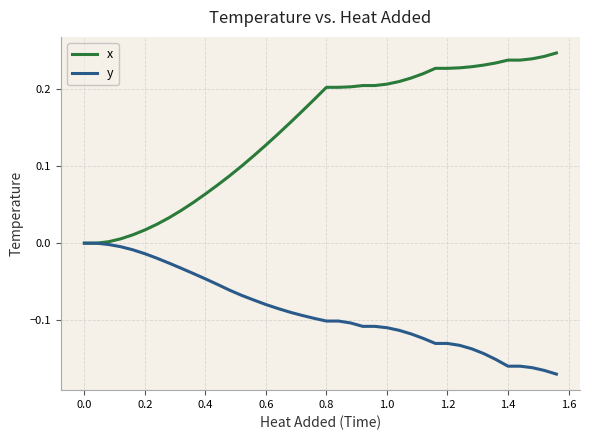

Which series has the largest range (max minus min)?

x